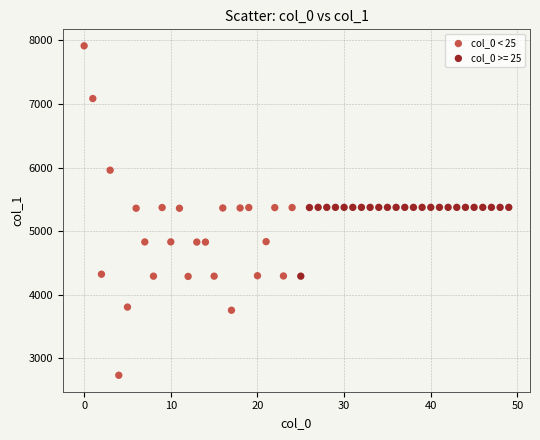

Which series reaches the minimum Y coordinate?

col_0 < 25